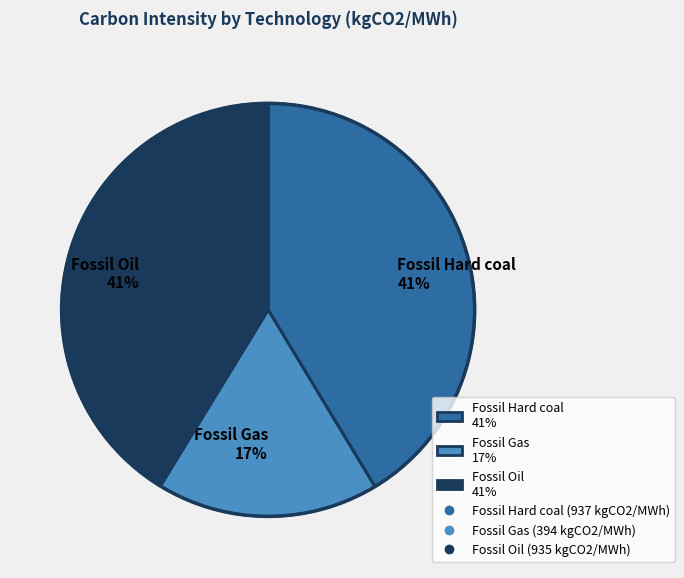

To the nearest percent, what is the combined percentage of Fossil Hard coal and Fossil Gas?

59%